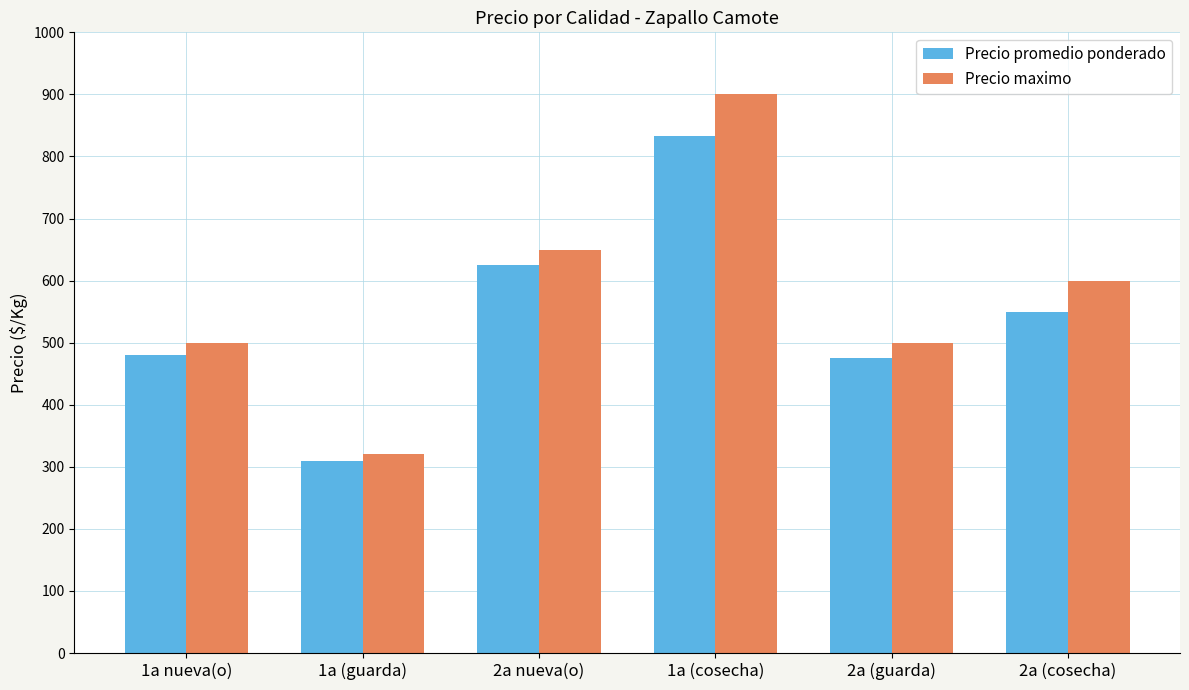

What is the sum of all Precio promedio ponderado values?

3273